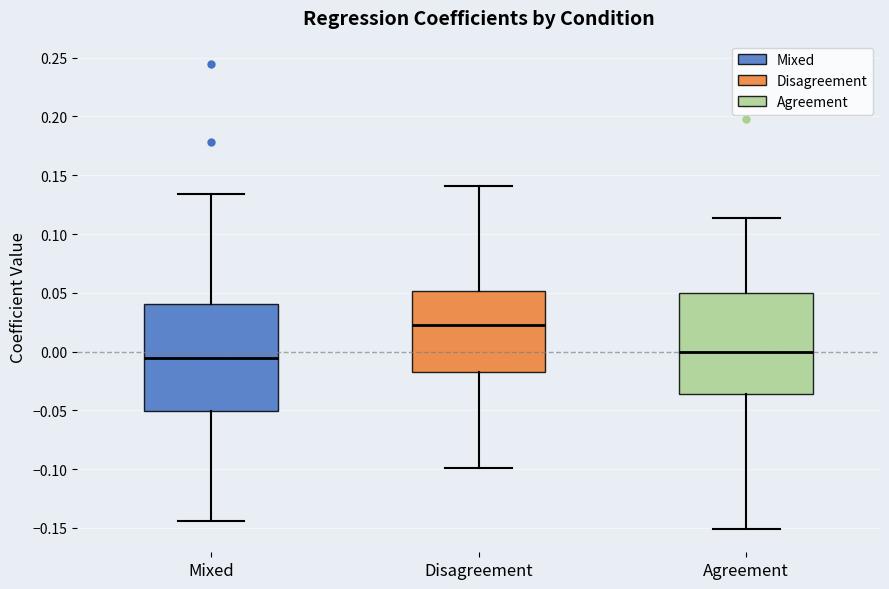

Where is the upper edge of the box for Agreement on the y-axis? The values are not printed on the chart, so give them approximately, as read against the axis.

0.050